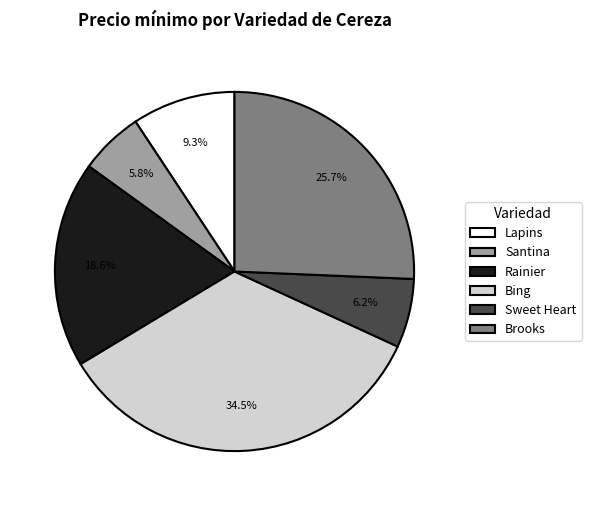

Is it true that Santina is 6% of the pie?

True